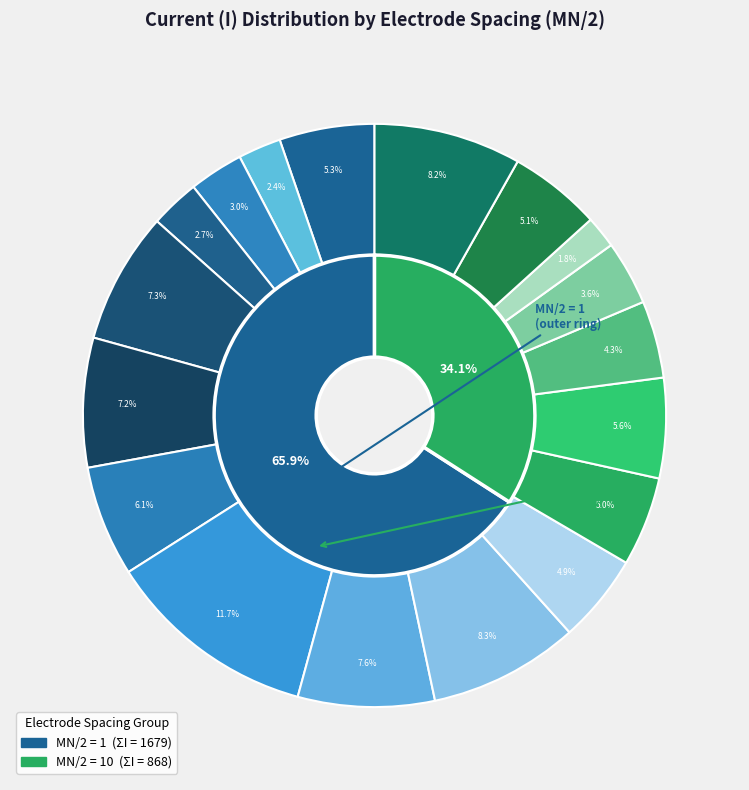

Is MN/2=1 (AB/2=5) the majority of the pie?

No